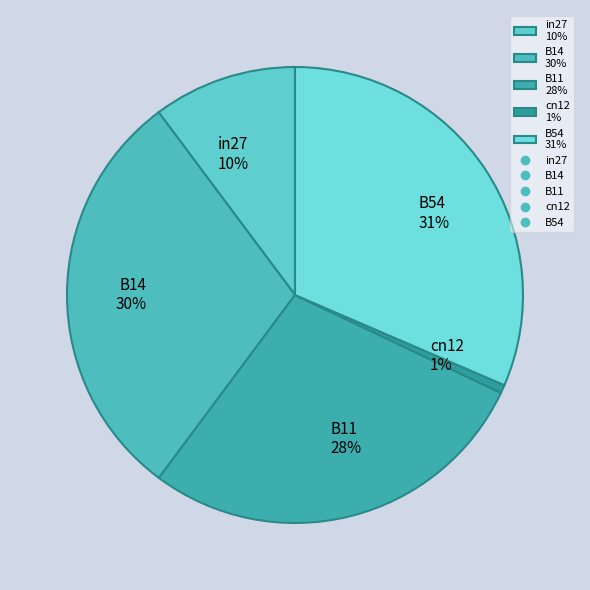

Combined, do B54 31% and cn12 1% account for over 50%?

No